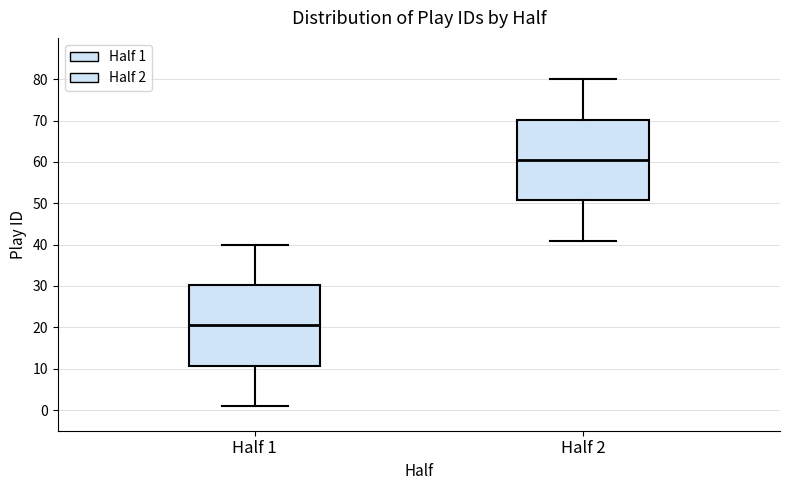

Reading left to right, read every box against the y-axis: the position of its median line, the range the box covers, and the ends of its whiskers. The values are not printed on the chart, so give them approximately, as read against the axis.

Half 1: median 21, box 11 to 30, whiskers 1 to 40
Half 2: median 61, box 51 to 70, whiskers 41 to 80